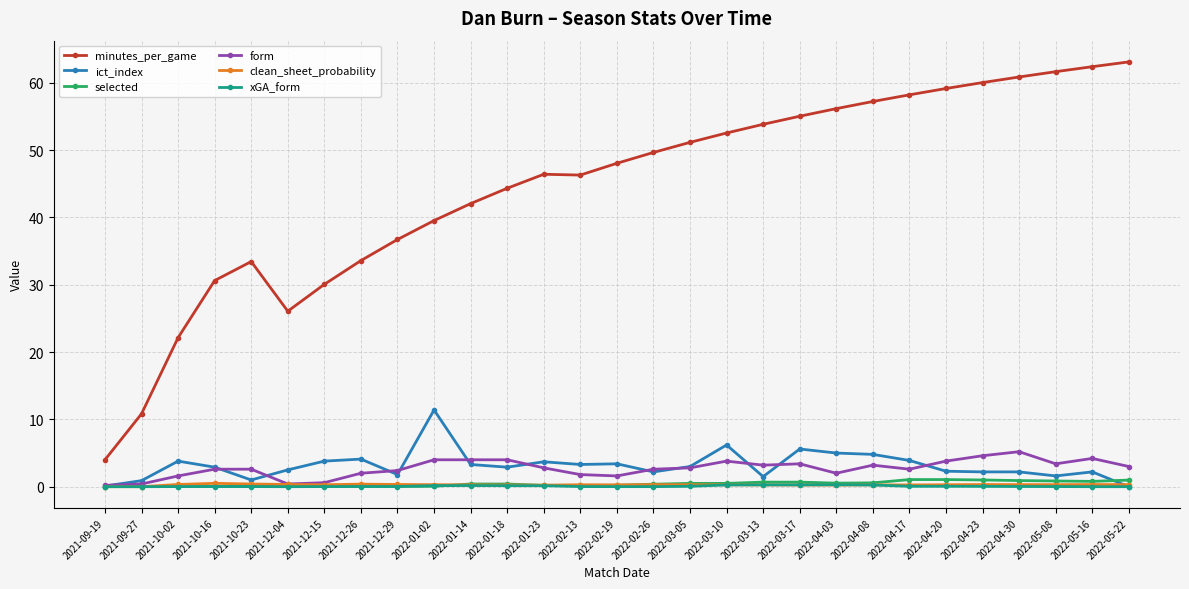

What are all the series names shown in the legend?

minutes_per_game, ict_index, selected, form, clean_sheet_probability, xGA_form